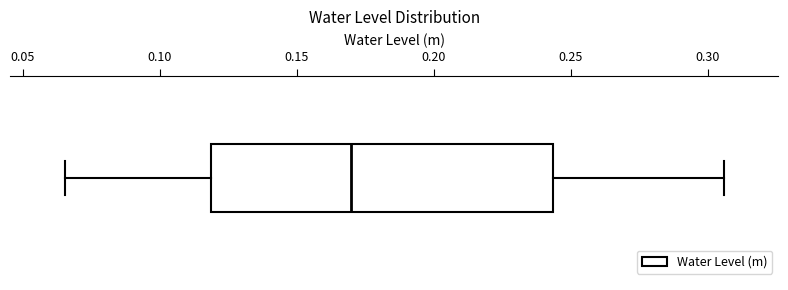

Where does the left whisker of the box end on the x-axis? The values are not printed on the chart, so give them approximately, as read against the axis.

0.065